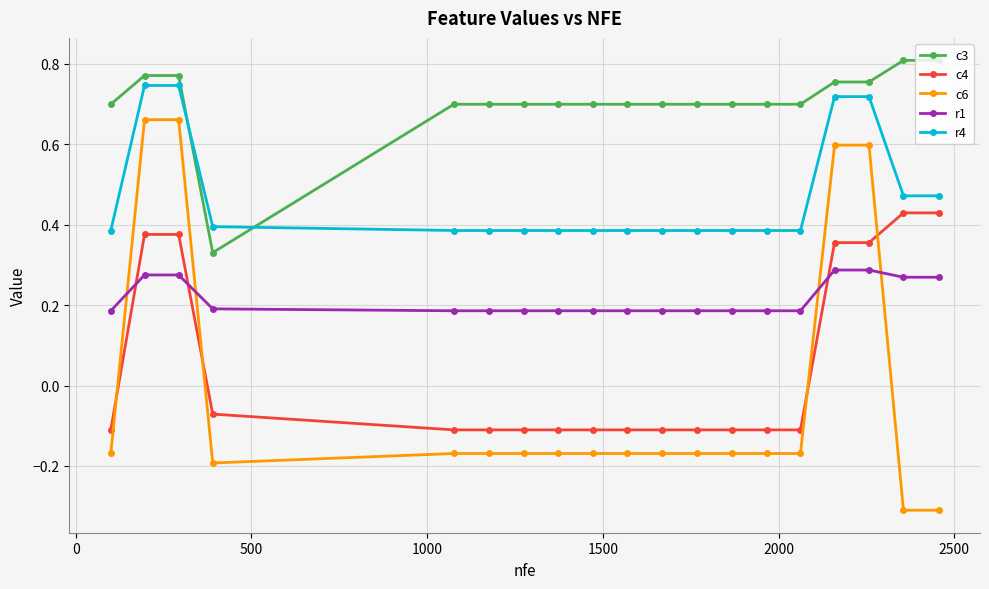

Does the chart display data point markers on the line(s)?

Yes